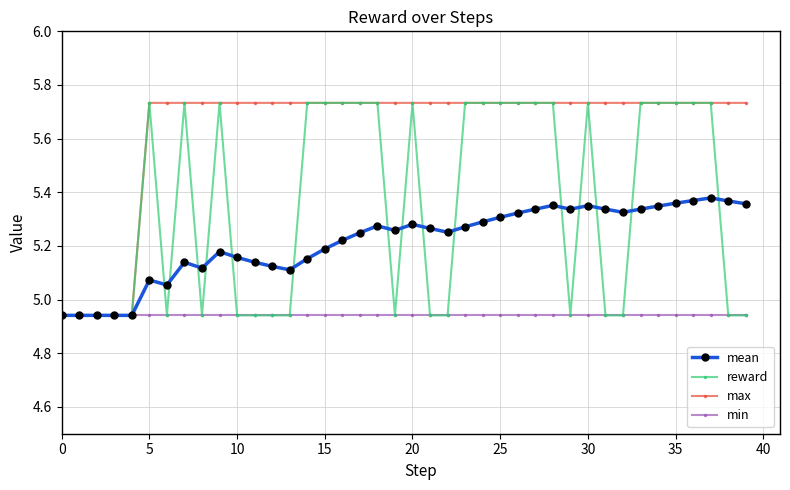

True or false: reward has more than 2 interior local peaks.

True